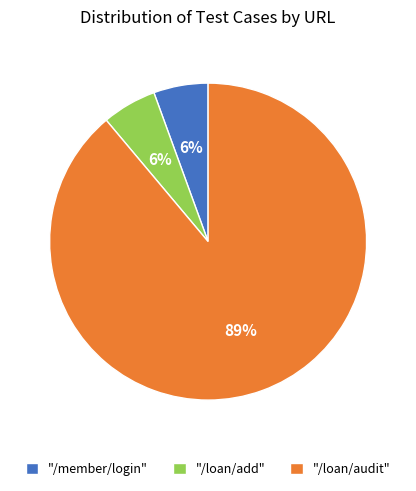

Is it true that "/loan/audit" is 89% of the pie?

True